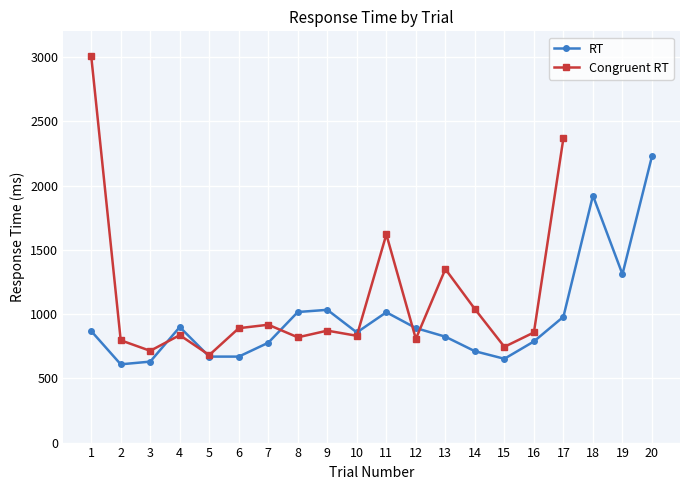

Rank the categories by value from lowest to highest.

2, 3, 15, 5, 6, 14, 7, 16, 13, 10, 1, 12, 4, 17, 11, 8, 9, 19, 18, 20